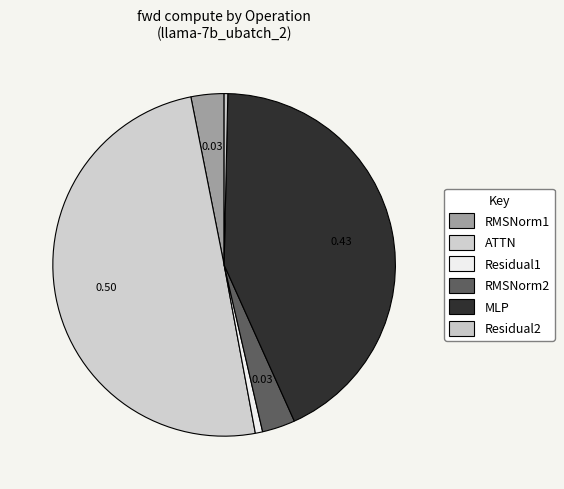

Which slice is the largest?

ATTN